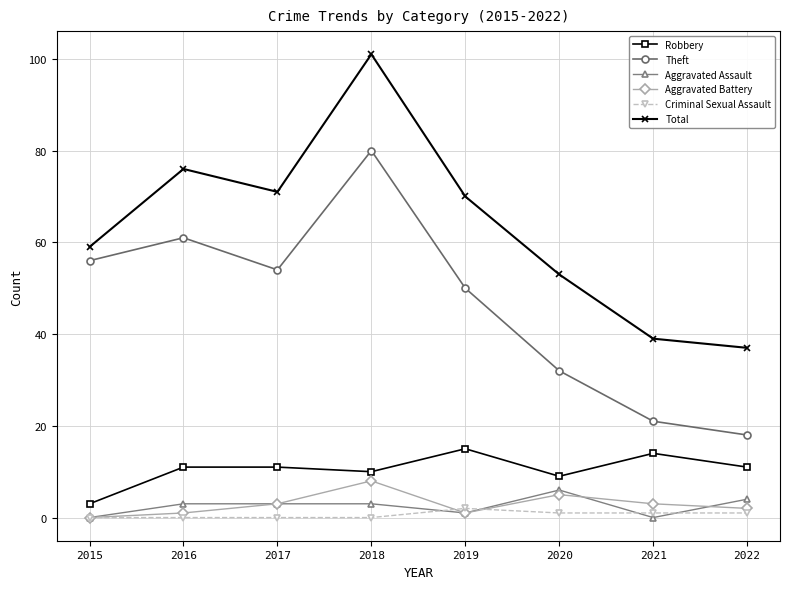

Rank the series at 2021 from highest to lowest value.

Total, Theft, Robbery, Aggravated Battery, Criminal Sexual Assault, Aggravated Assault